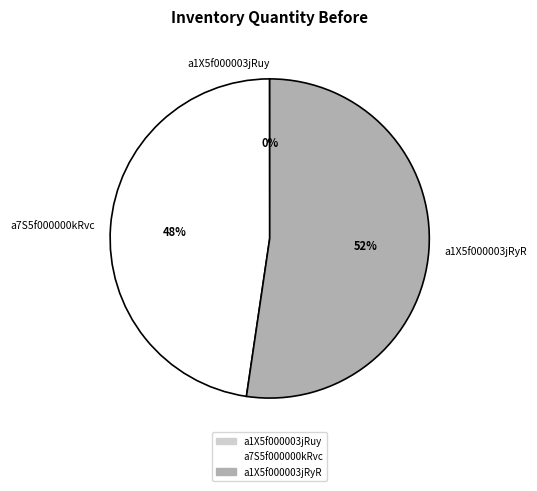

What is the largest slice in the pie chart?

a1X5f000003jRyR